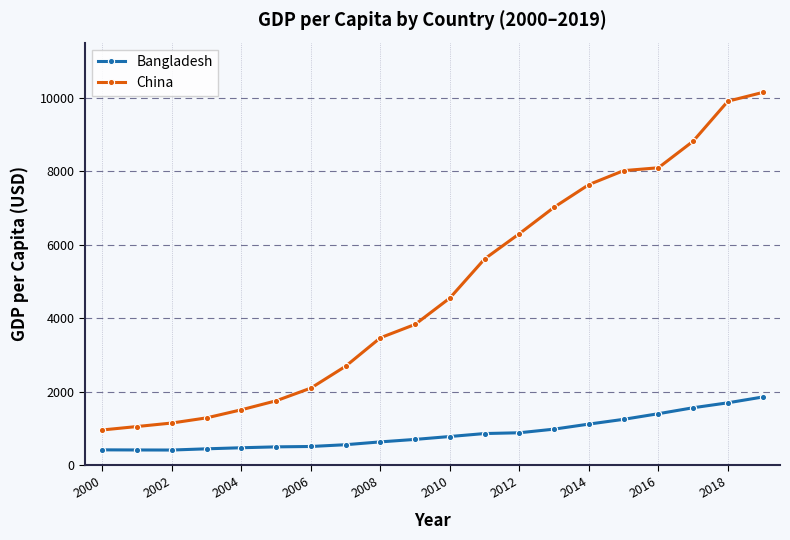

What is the maximum value shown in the chart?

10143.8